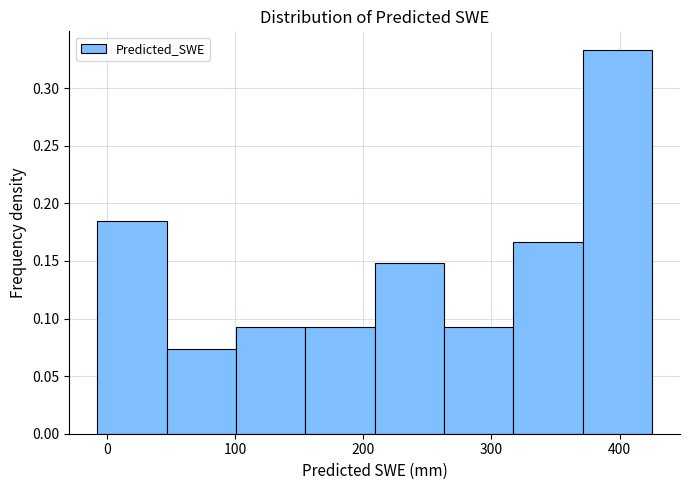

Reading left to right, list every bar in this chart as the range it spans on the x-axis followed by its height. Neither the bar edges nor the heights are printed on the chart, so give them approximately, as read against the axes.

-10 to 50: 0.185
50 to 100: 0.075
100 to 150: 0.090
150 to 210: 0.090
210 to 260: 0.150
260 to 320: 0.090
320 to 370: 0.165
370 to 430: 0.335